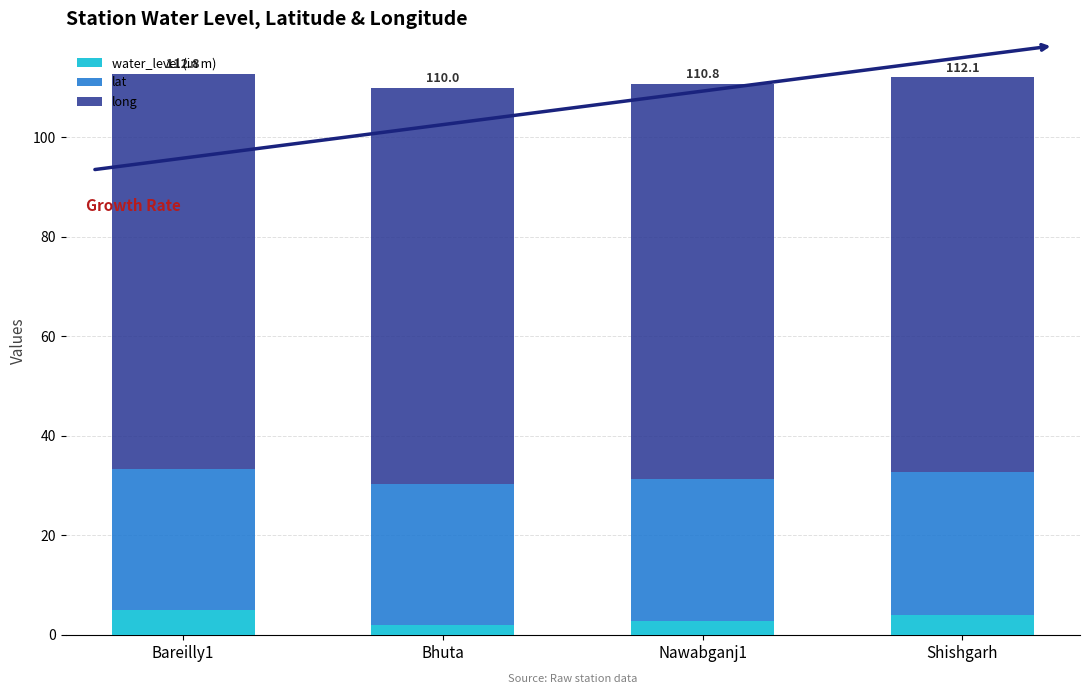

Are the bars grouped side by side (vs. stacked)?

No